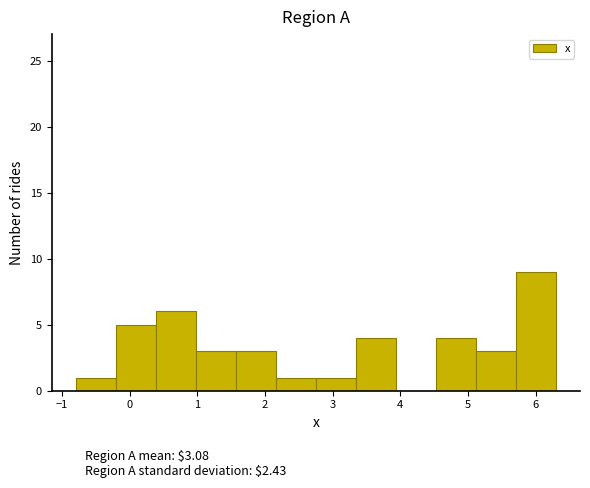

Which range on the x-axis has the tallest bar?

5.7 to 6.3